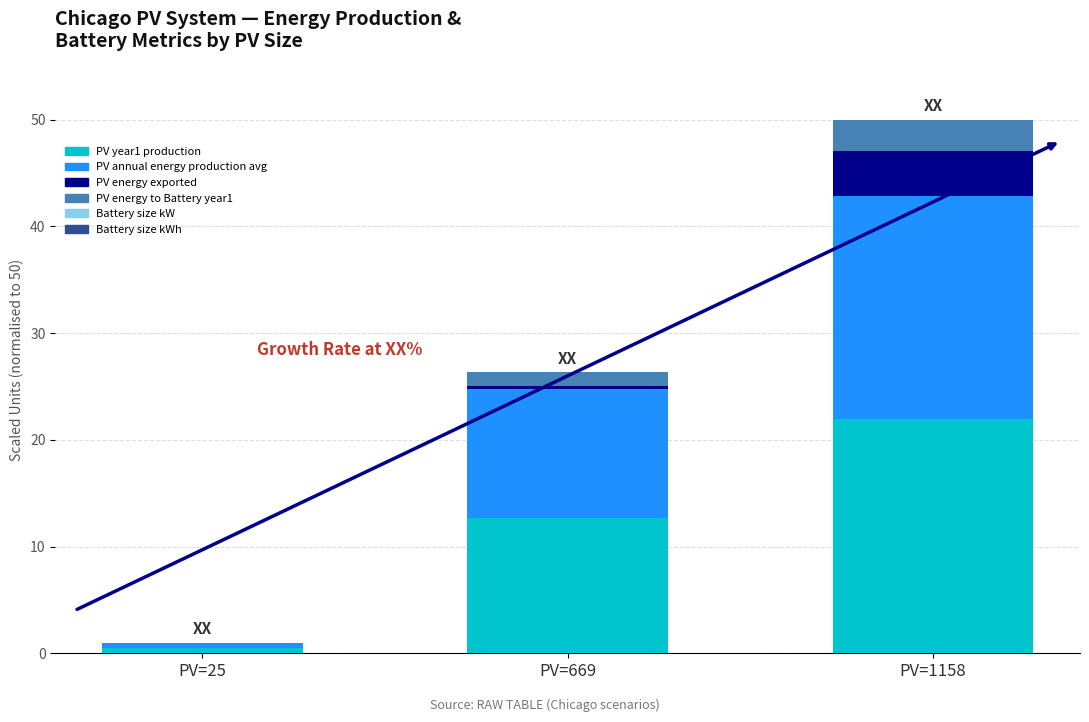

At which category is the sum across all series the highest?

PV=1158